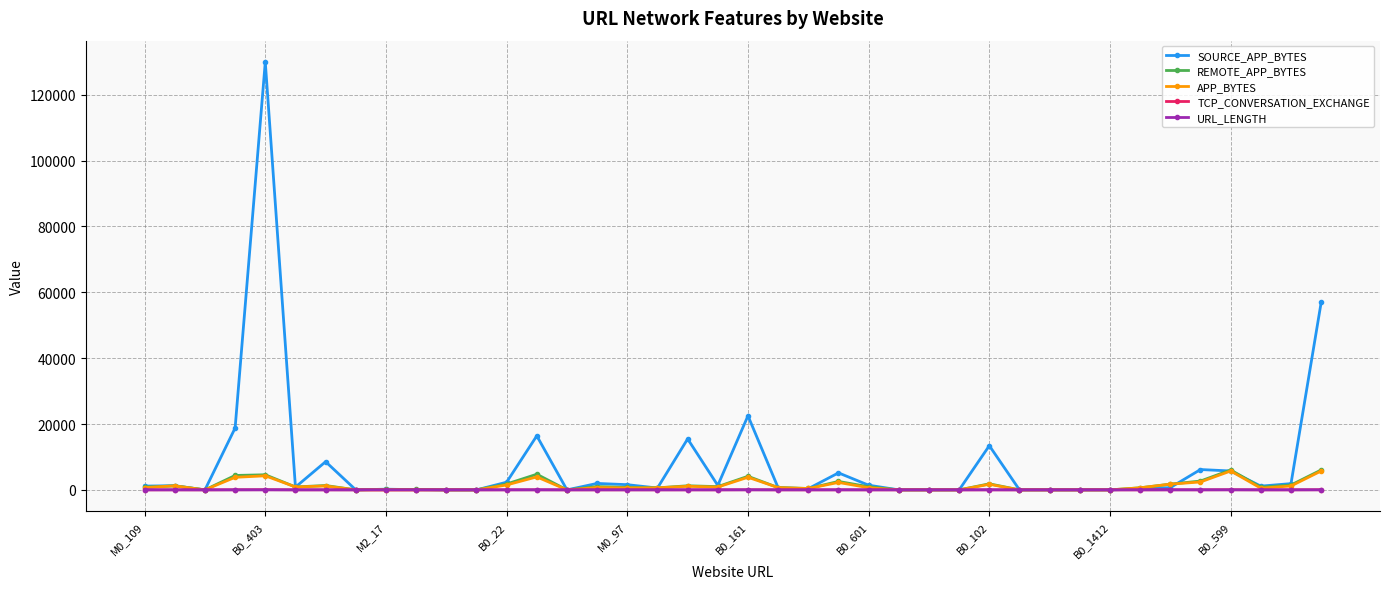

True or false: REMOTE_APP_BYTES has more than 0 points higher than both neighbors.

True